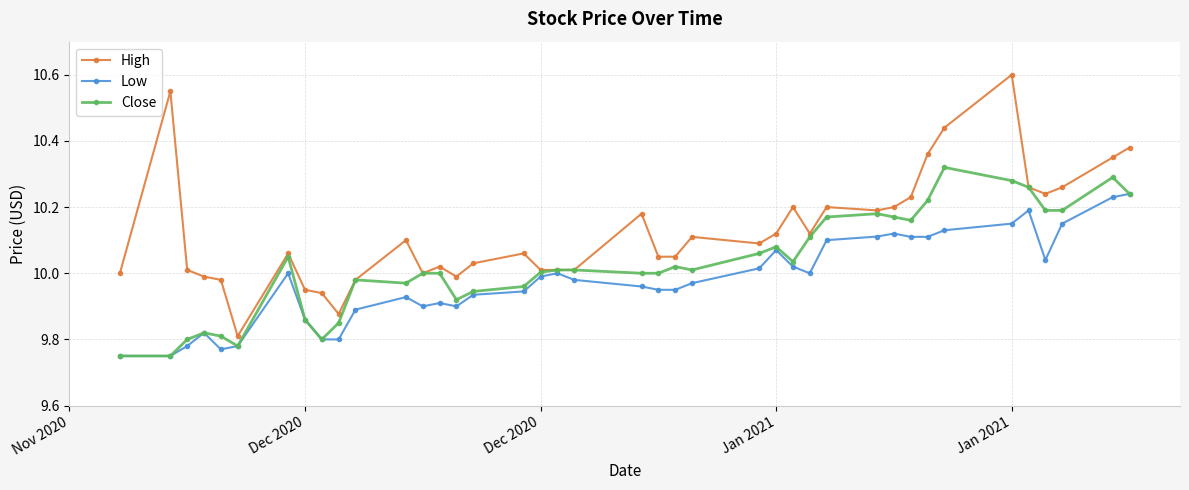

Which series has the widest spread of values?

High